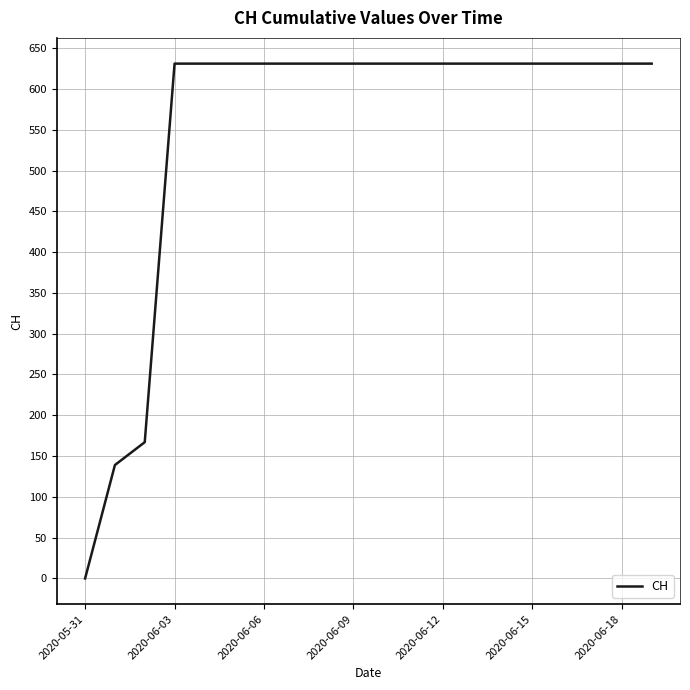

What is the difference between the maximum and minimum values?

631